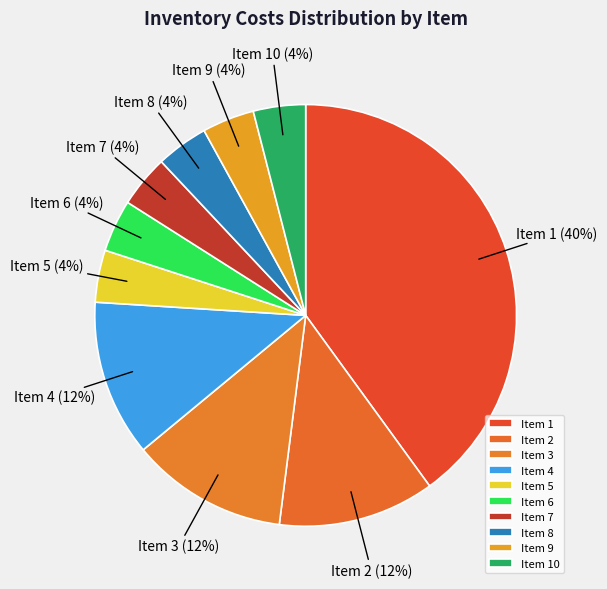

The Item 6 slice represents 4% of the pie. True or false?

True